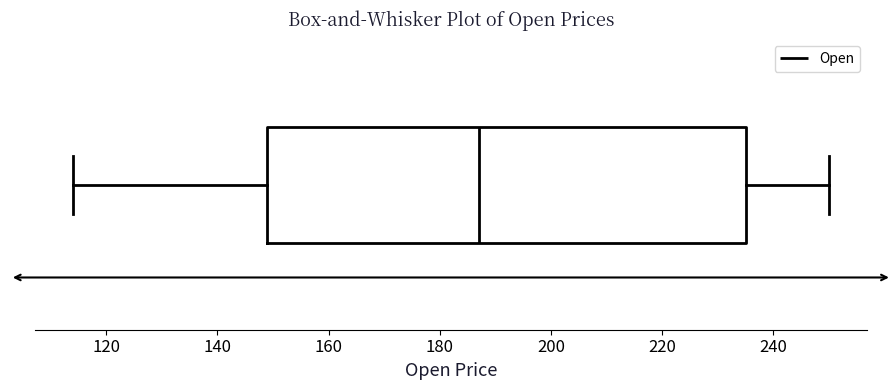

Read this box plot against the x-axis: the position of the median line, the range covered by the box, and the ends of both whiskers. The values are not printed on the chart, so give them approximately, as read against the axis.

median 188, box 150 to 236, whiskers 114 to 250